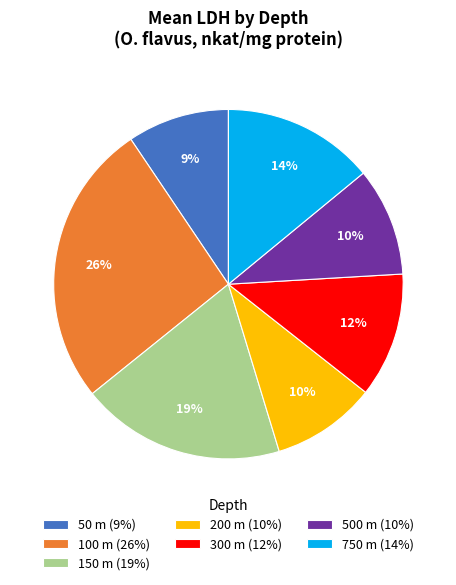

Is it true that 200 m (10%) is 19% of the pie?

False